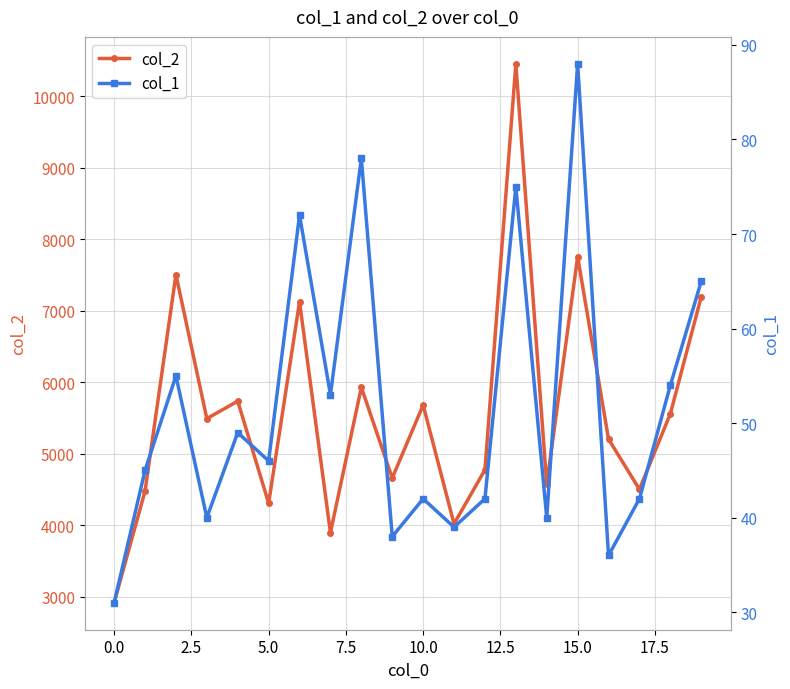

Rank the series at 17 from lowest to highest value.

col_1, col_2